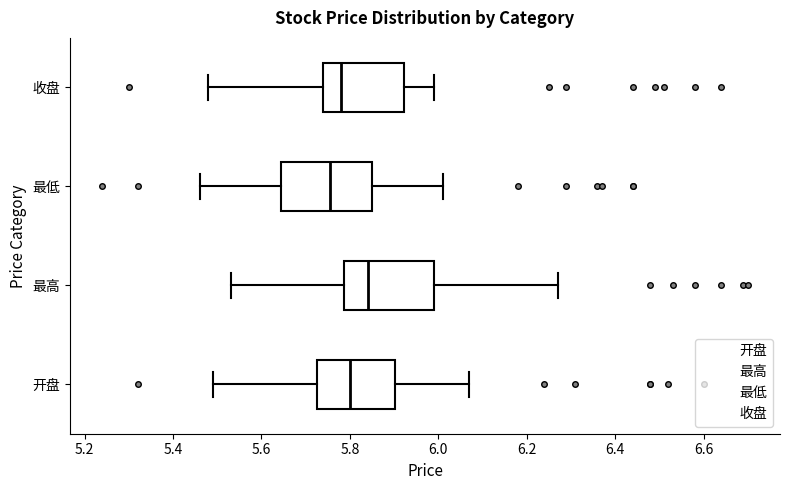

Reading bottom to top, transcribe this box plot: for each box, give where its median line is, the range the box spans, and where its two whiskers end, as read against the x-axis. The values are not printed on the chart, so give them approximately, as read against the axis.

开盘: median 5.80, box 5.72 to 5.90, whiskers 5.50 to 6.08
最高: median 5.84, box 5.78 to 6.00, whiskers 5.54 to 6.28
最低: median 5.76, box 5.64 to 5.86, whiskers 5.46 to 6.02
收盘: median 5.78, box 5.74 to 5.92, whiskers 5.48 to 6.00